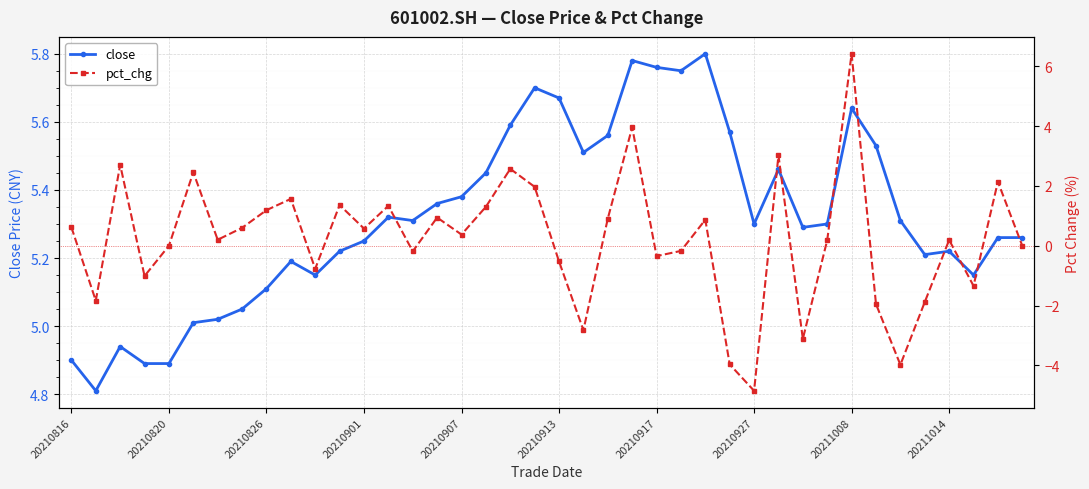

What is the lowest value of the close series?

4.8